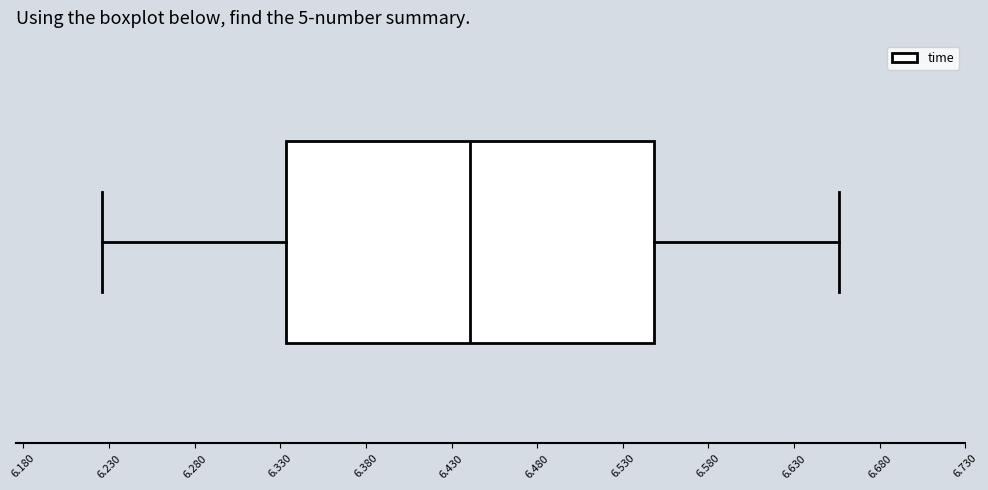

Transcribe this box plot: give where the median line is, the range the box spans, and where the two whiskers end, as read against the x-axis. The values are not printed on the chart, so give them approximately, as read against the axis.

median 6.440, box 6.335 to 6.550, whiskers 6.225 to 6.655